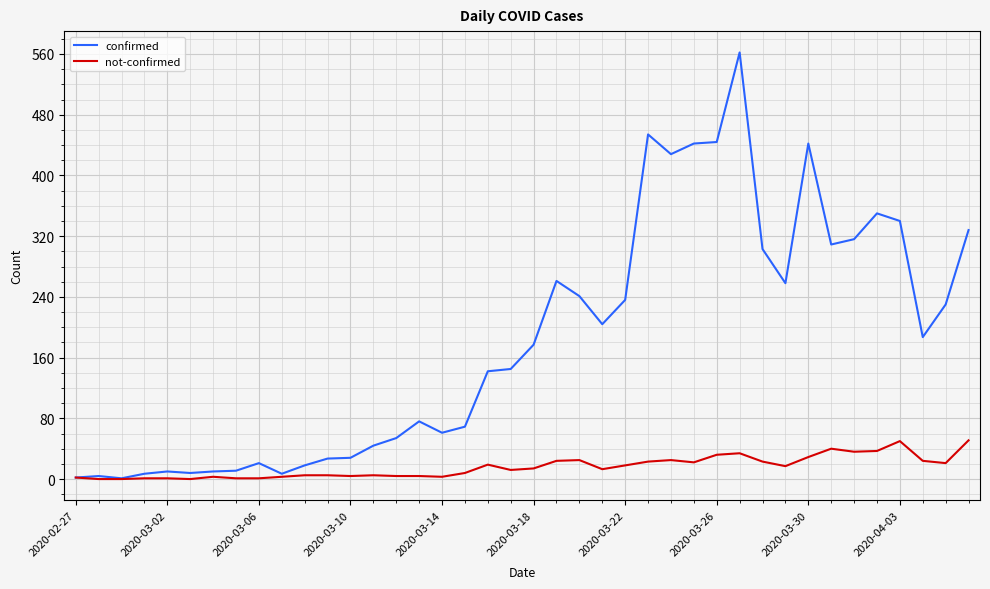

List the series in order of their overall mean, highest first.

confirmed, not-confirmed